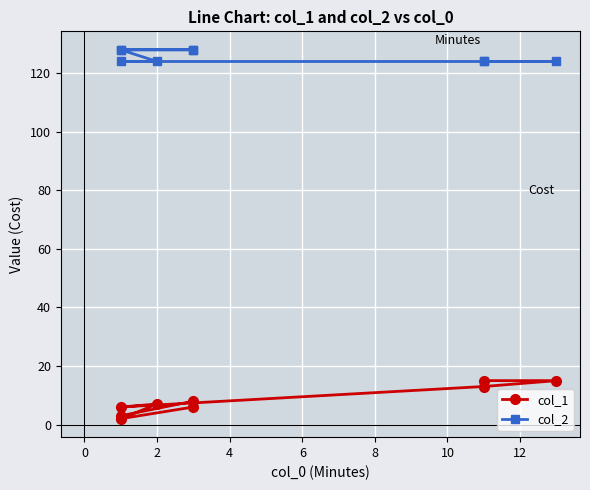

Does the chart display data point markers on the line(s)?

Yes